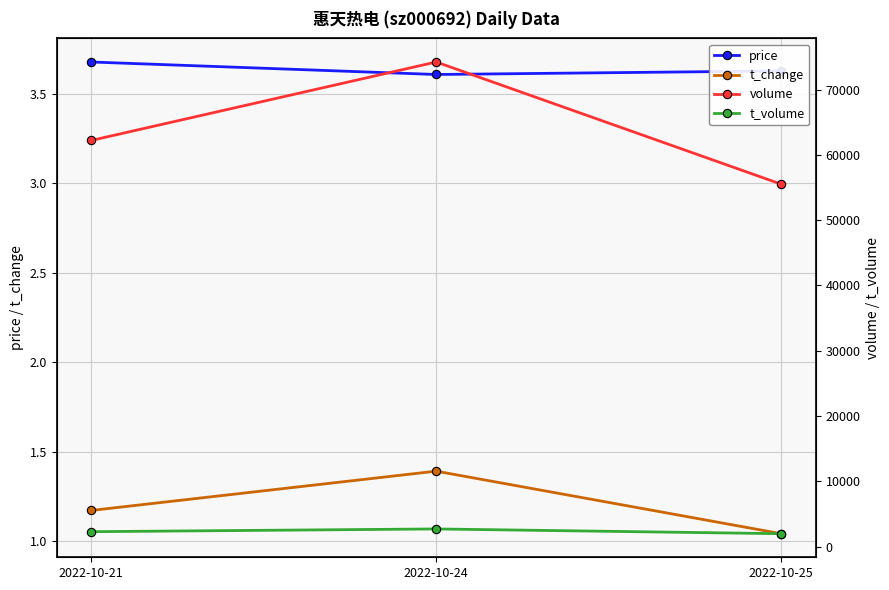

What are all the series names shown in the legend?

price, t_change, volume, t_volume